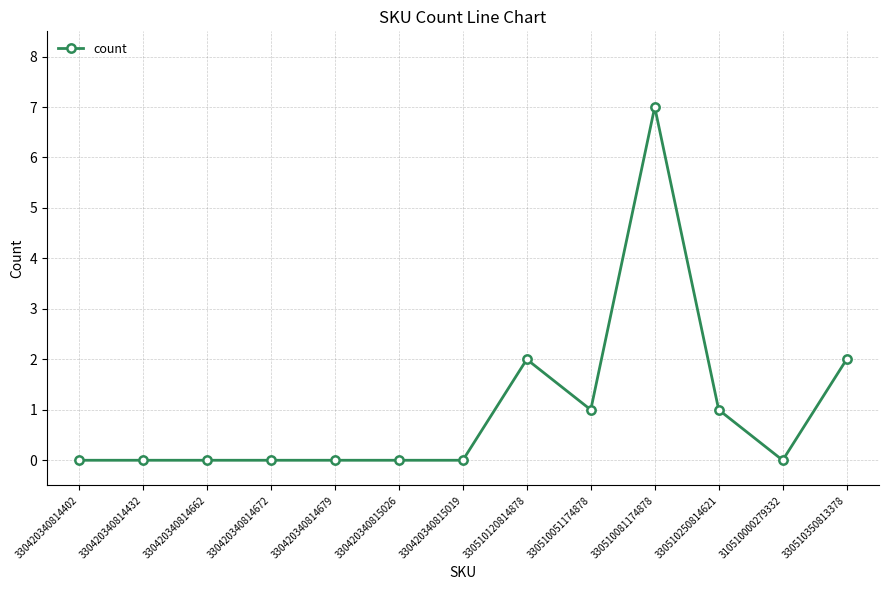

True or false: the data shows -4 at 330420340814662.

False